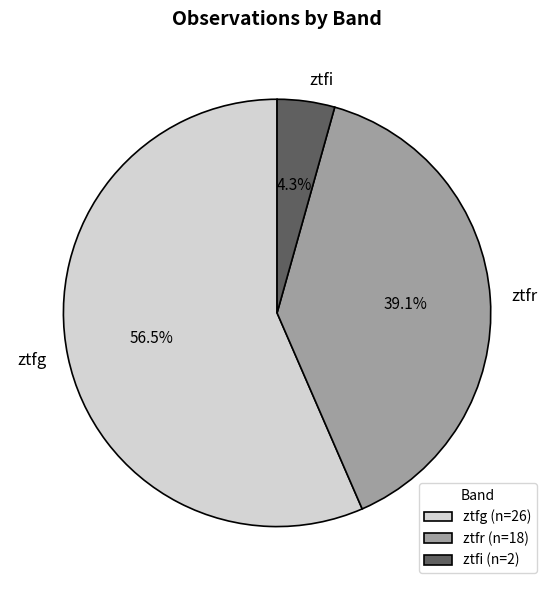

What is the smallest slice in the pie chart?

ztfi